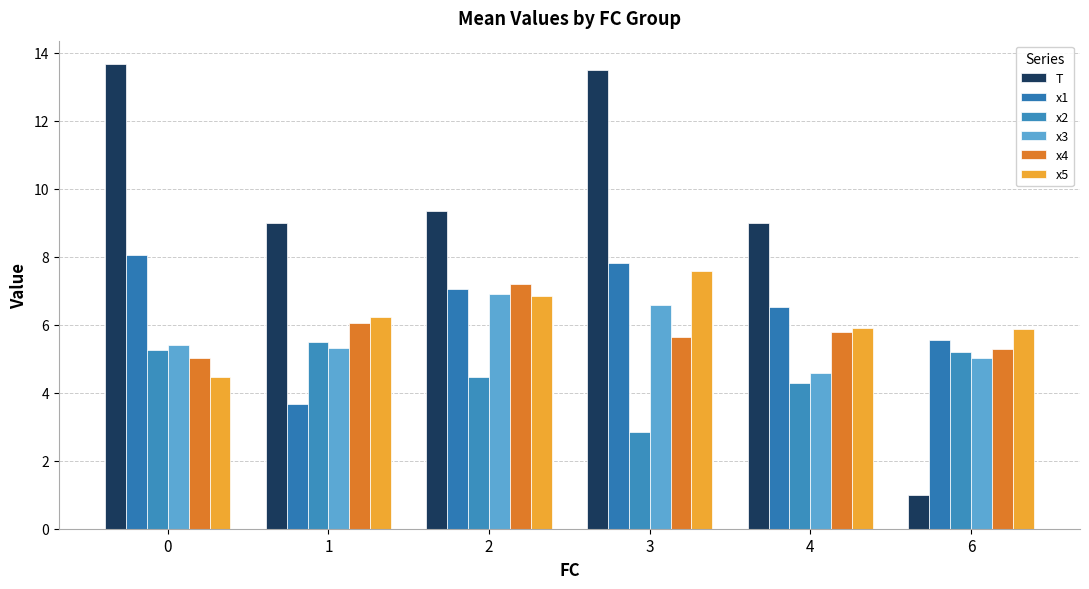

What are all the series names shown in the legend?

T, x1, x2, x3, x4, x5